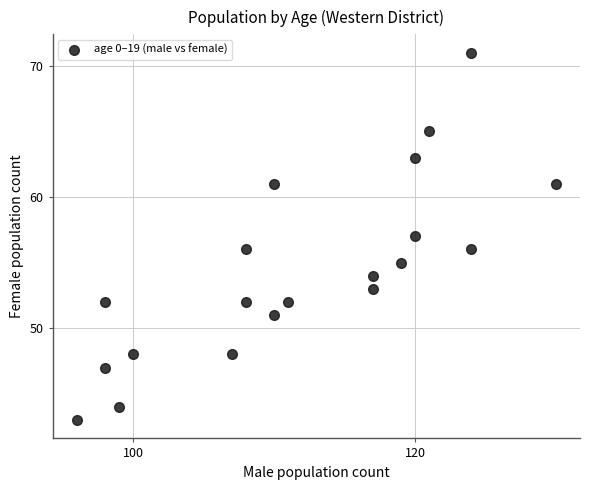

What is the range of X values (max minus min)?

34